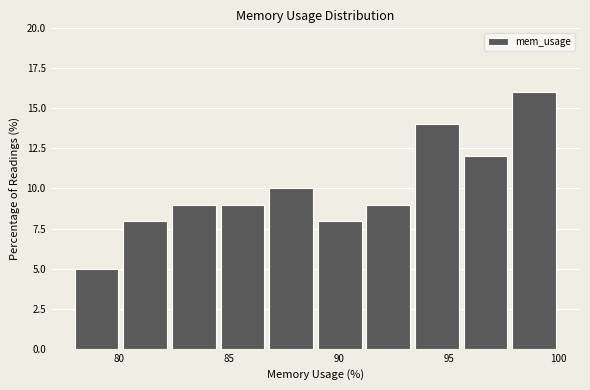

What is the height of the bar covering 98.0 to 100.0 on the x-axis? Neither the bar edges nor the heights are printed on the chart, so give them approximately, as read against the axes.

16